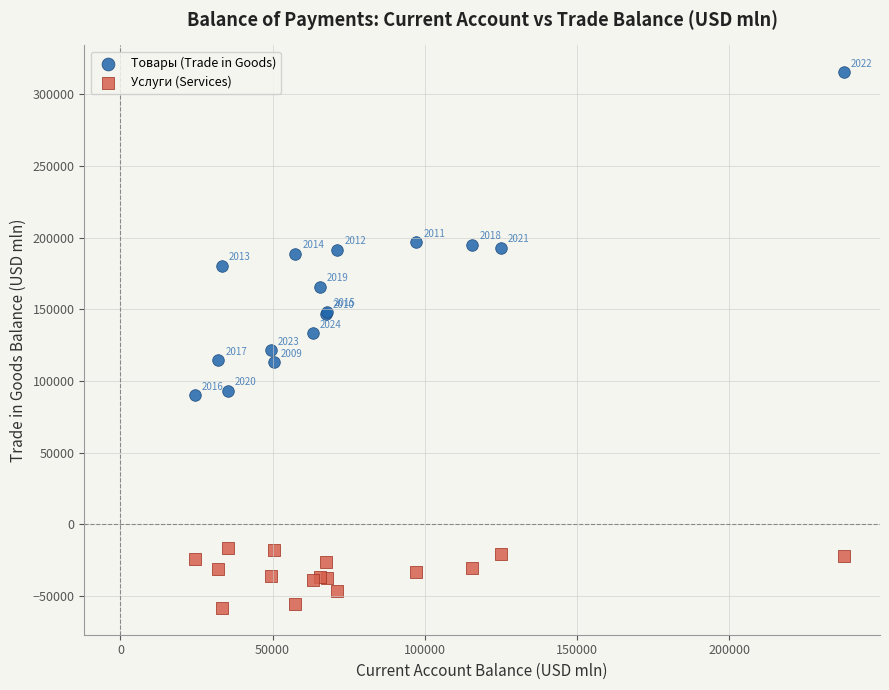

Which series reaches the minimum Y coordinate?

Услуги (Services)